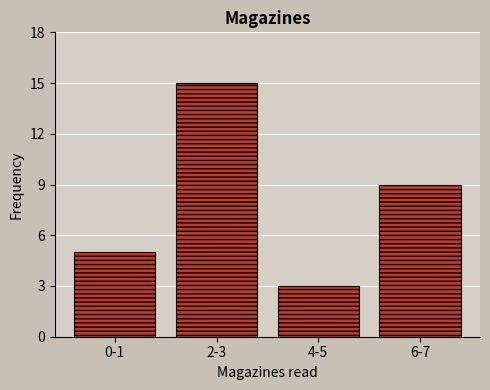

Reading left to right, transcribe all the data shown in this chart.

0-1=5	2-3=15	4-5=3	6-7=9